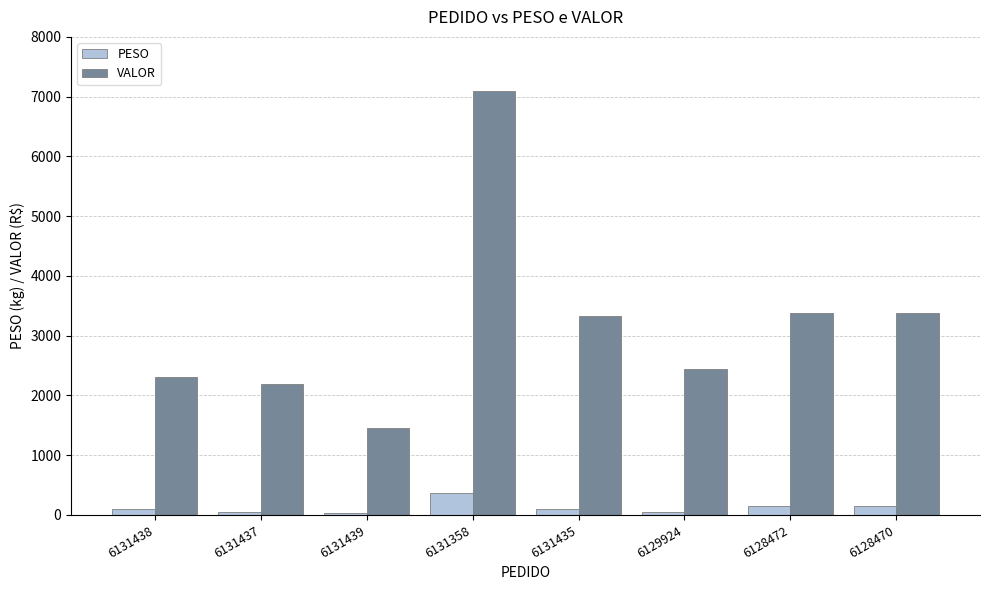

What is the label of the 3rd bar from the left?

6131439